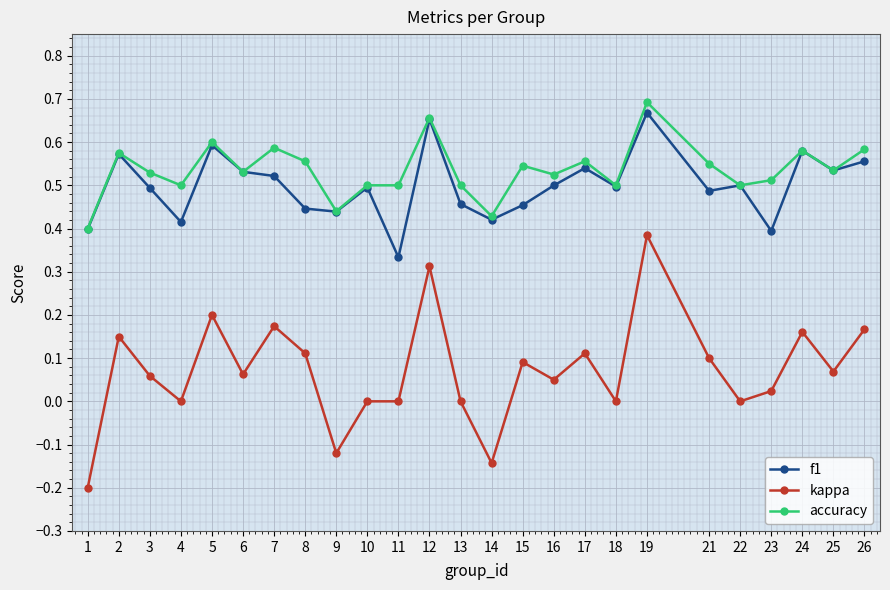

In f1, how many points are higher than both neighbors (excluding endpoints)?

8